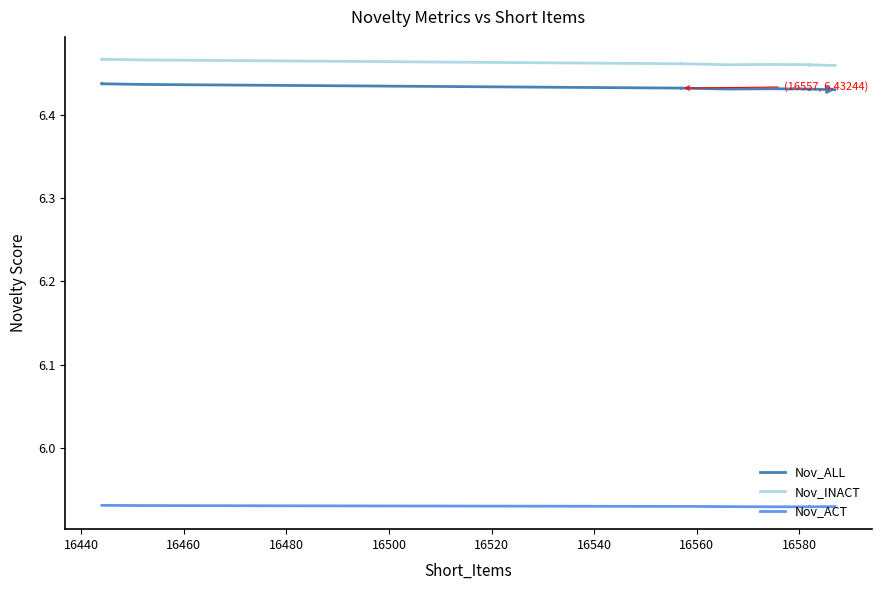

Is the value of Nov_ACT at 16580 greater than the value of Nov_ALL at 22?

No